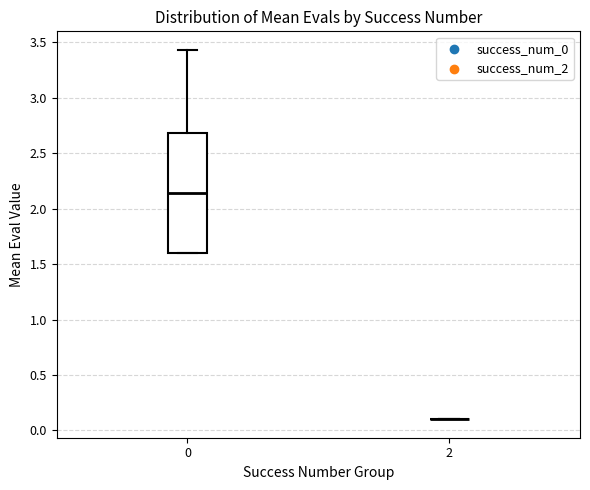

Reading left to right, transcribe this box plot: for each box, give where its median line is, the range the box spans, and where its two whiskers end, as read against the y-axis. The values are not printed on the chart, so give them approximately, as read against the axis.

0: median 2.15, box 1.60 to 2.70, whiskers 1.60 to 3.45
2: box collapsed to a line at 0.10, whiskers 0.10 to 0.10